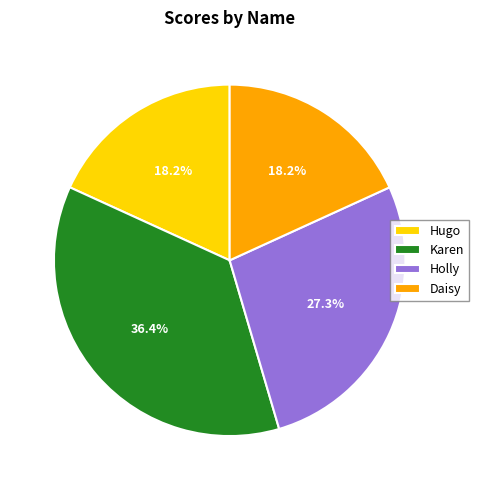

What percentage is the Karen slice, to the nearest percent?

36%